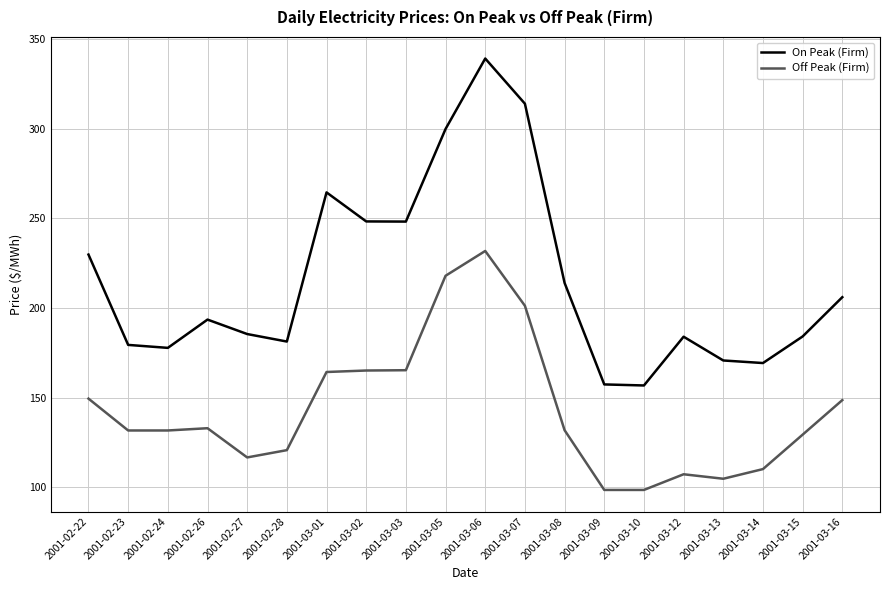

Count the number of data series in this chart.

2